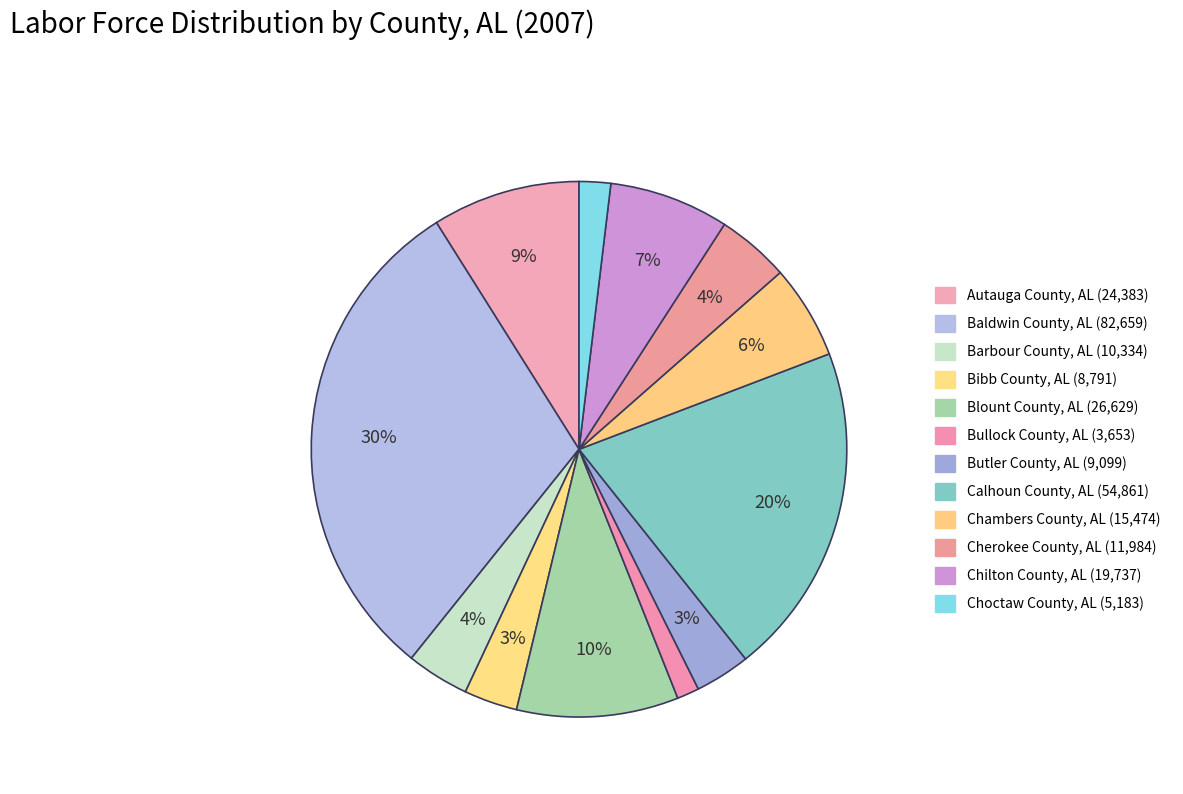

Which has a higher value, Cherokee County, AL or Chilton County, AL?

Chilton County, AL